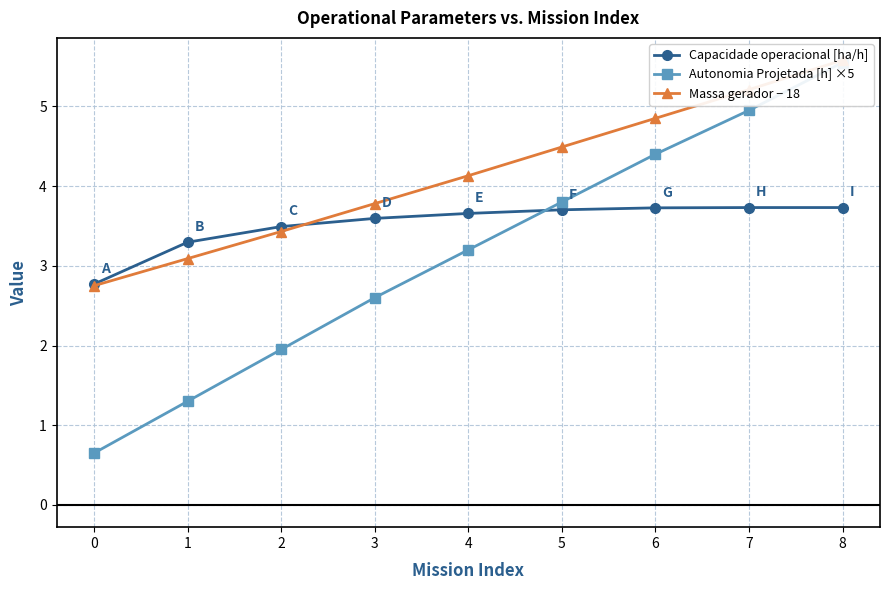

What is the difference between the maximum and minimum values in the Capacidade operacional [ha/h] series?

1.0